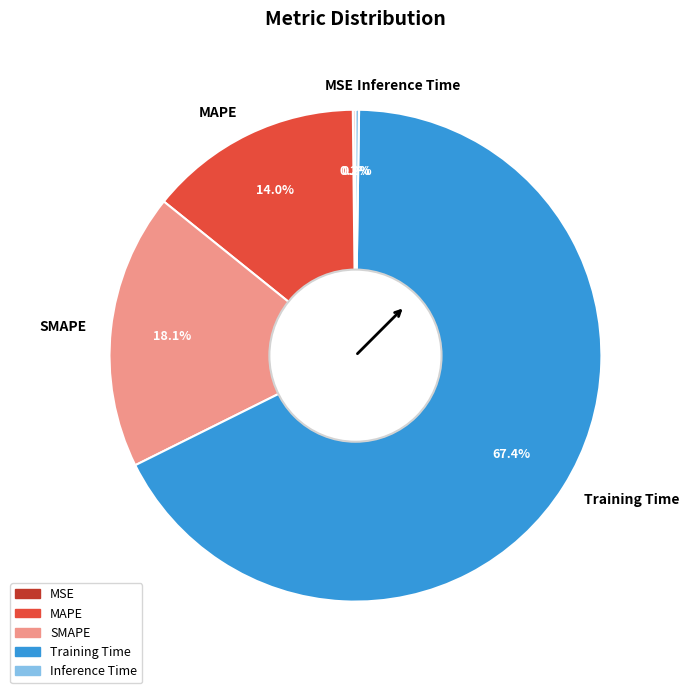

To the nearest percent, what portion does SMAPE represent?

18%